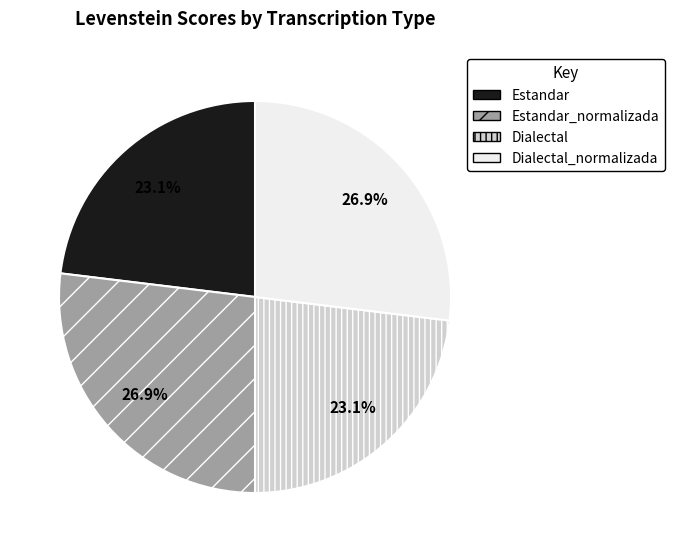

Is there any slice that represents more than half of the pie?

No